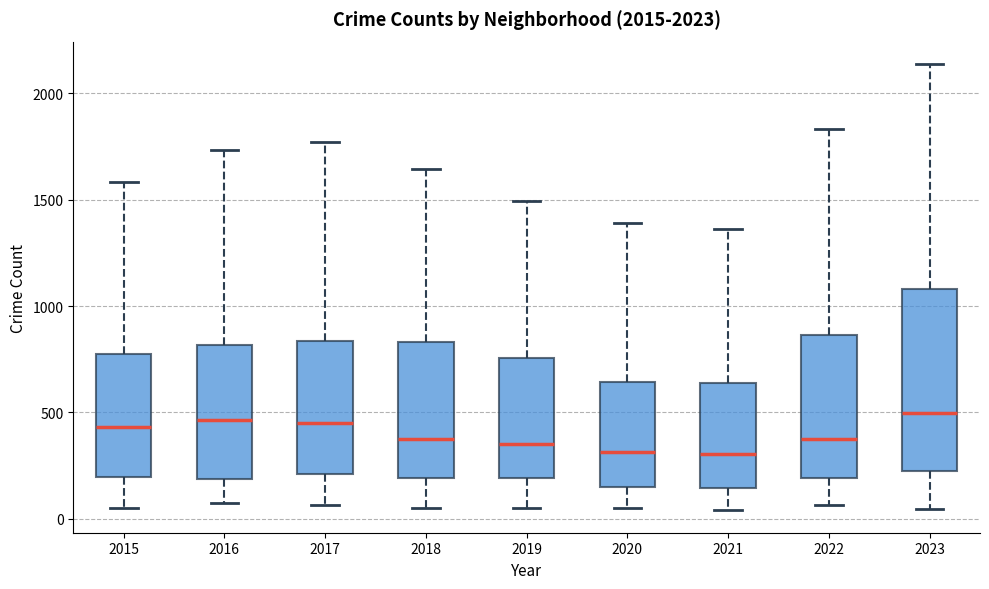

Reading left to right, transcribe this box plot: for each box, give where its median line is, the range the box spans, and where its two whiskers end, as read against the y-axis. The values are not printed on the chart, so give them approximately, as read against the axis.

2015: median 450, box 200 to 750, whiskers 50 to 1600
2016: median 450, box 200 to 800, whiskers 100 to 1750
2017: median 450, box 200 to 850, whiskers 50 to 1750
2018: median 400, box 200 to 850, whiskers 50 to 1650
2019: median 350, box 200 to 750, whiskers 50 to 1500
2020: median 300, box 150 to 650, whiskers 50 to 1400
2021: median 300, box 150 to 650, whiskers 50 to 1350
2022: median 350, box 200 to 850, whiskers 50 to 1850
2023: median 500, box 250 to 1100, whiskers 50 to 2150